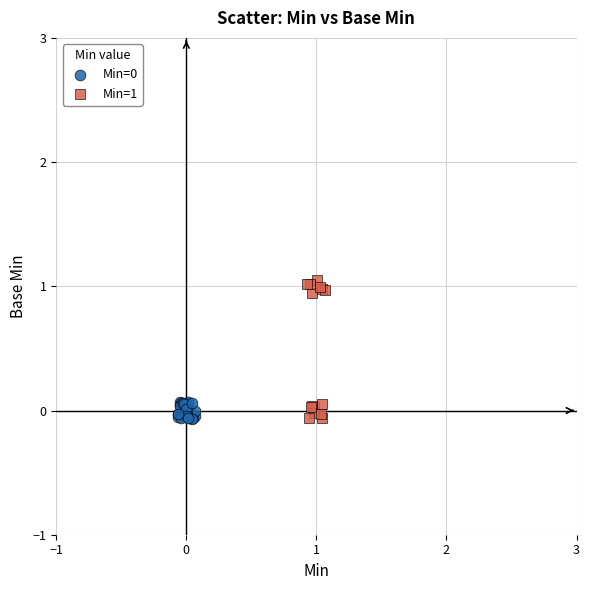

Which series contains the highest Y value?

Min=1